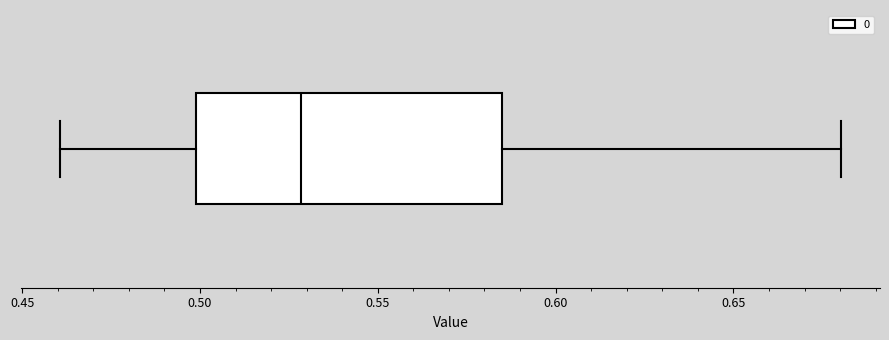

Transcribe this box plot: give where the median line is, the range the box spans, and where the two whiskers end, as read against the x-axis. The values are not printed on the chart, so give them approximately, as read against the axis.

median 0.530, box 0.500 to 0.585, whiskers 0.460 to 0.680